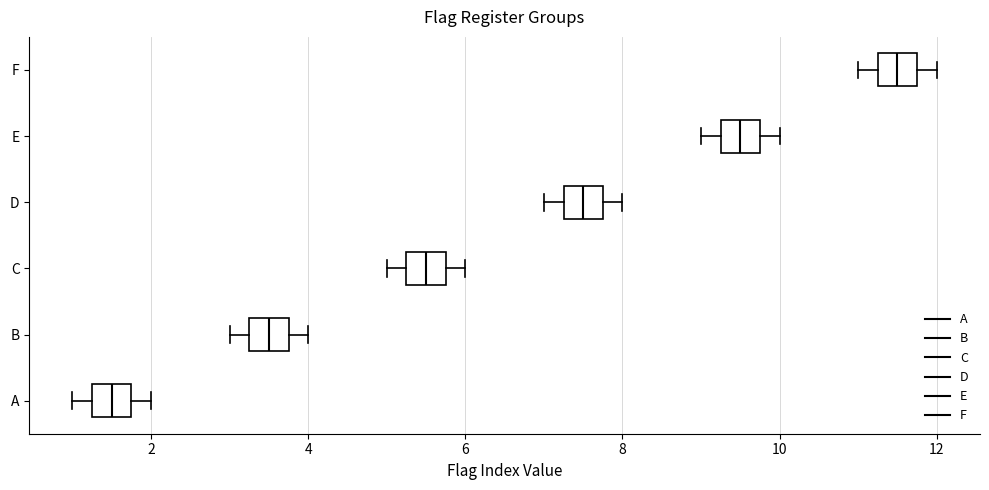

Reading bottom to top, transcribe this box plot: for each box, give where its median line is, the range the box spans, and where its two whiskers end, as read against the x-axis. The values are not printed on the chart, so give them approximately, as read against the axis.

A: median 1.6, box 1.2 to 1.8, whiskers 1.0 to 2.0
B: median 3.6, box 3.2 to 3.8, whiskers 3.0 to 4.0
C: median 5.6, box 5.2 to 5.8, whiskers 5.0 to 6.0
D: median 7.6, box 7.2 to 7.8, whiskers 7.0 to 8.0
E: median 9.6, box 9.2 to 9.8, whiskers 9.0 to 10.0
F: median 11.6, box 11.2 to 11.8, whiskers 11.0 to 12.0